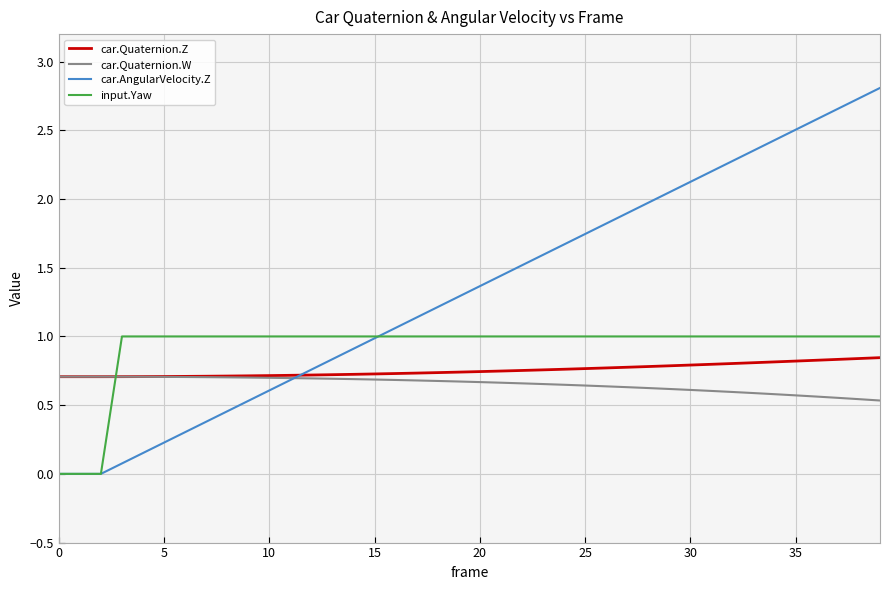

Which series has the largest total across all categories?

car.AngularVelocity.Z